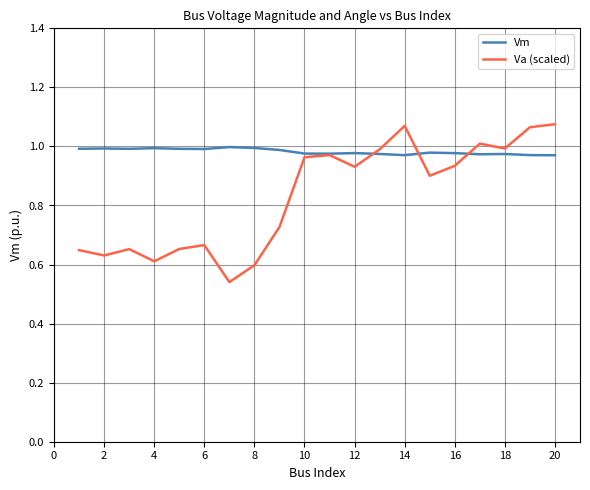

Which series has the widest spread of values?

Va (scaled)